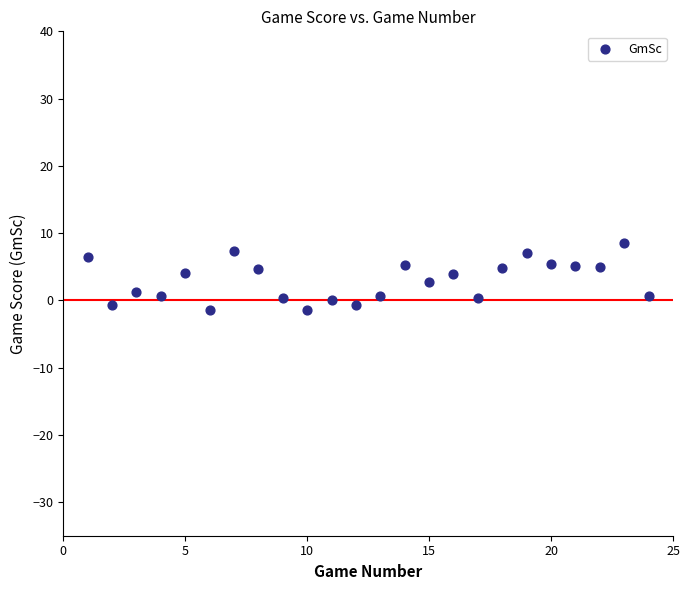

What is the range of Y values (max minus min)?

10.1